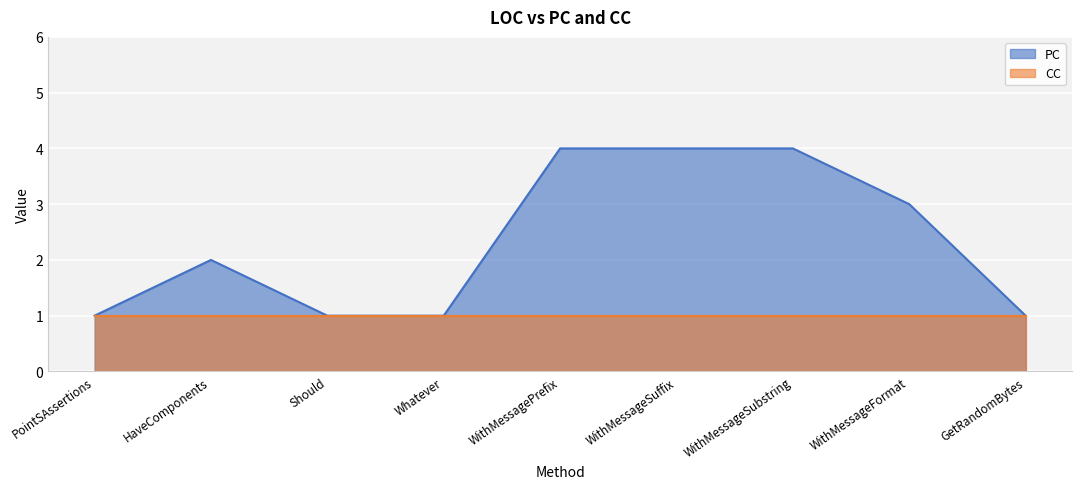

List the labels in order of value, largest first.

WithMessagePrefix, WithMessageSuffix, WithMessageSubstring, WithMessageFormat, HaveComponents, PointSAssertions, Should, Whatever, GetRandomBytes